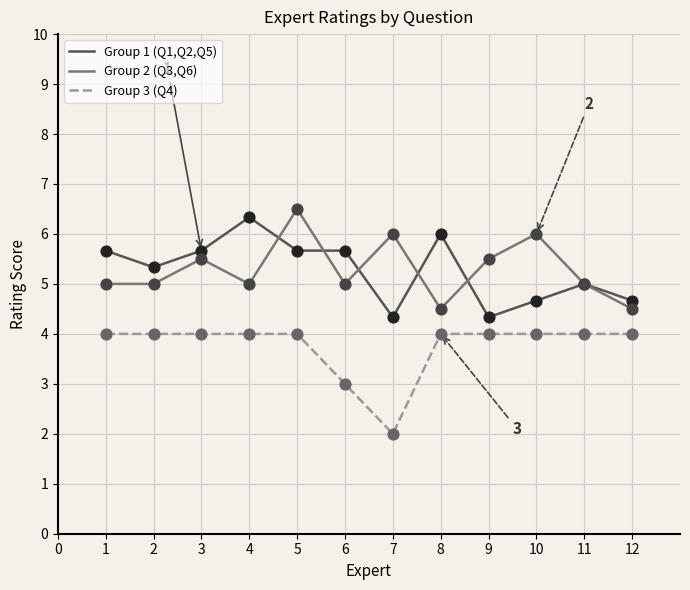

What is the total value across all series at 6?

13.7